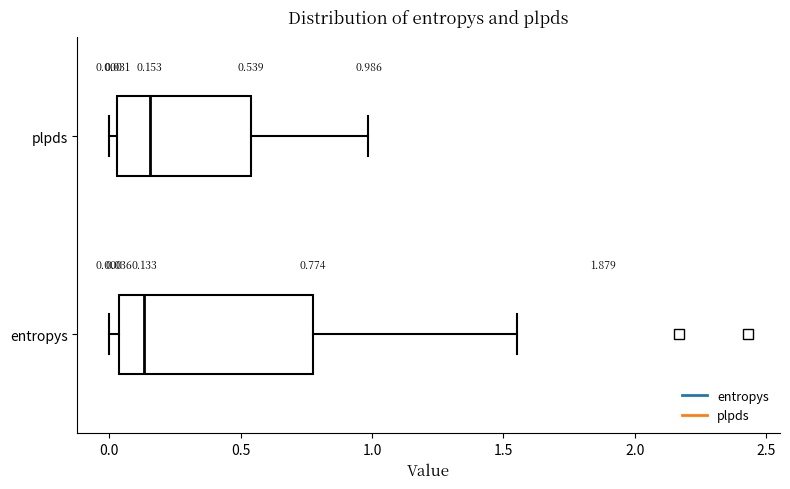

Which box is the widest, from its left edge to its right edge?

entropys